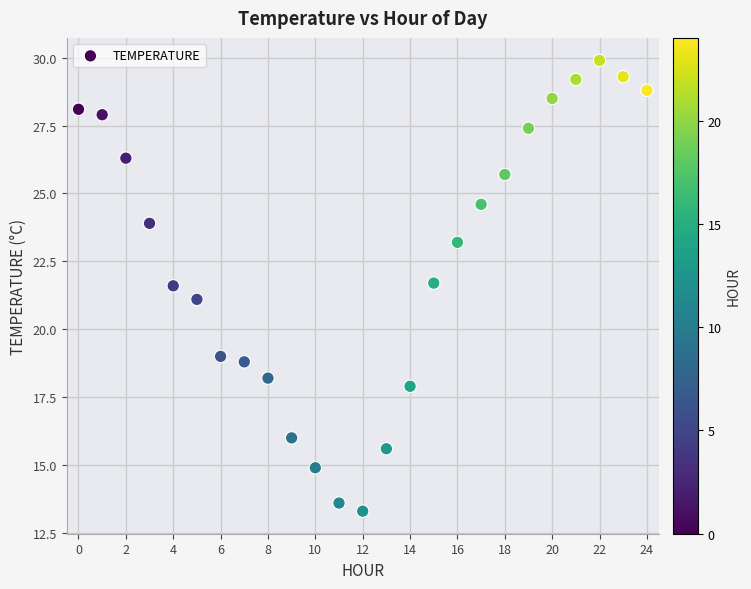

What is the range of Y values (max minus min)?

16.6